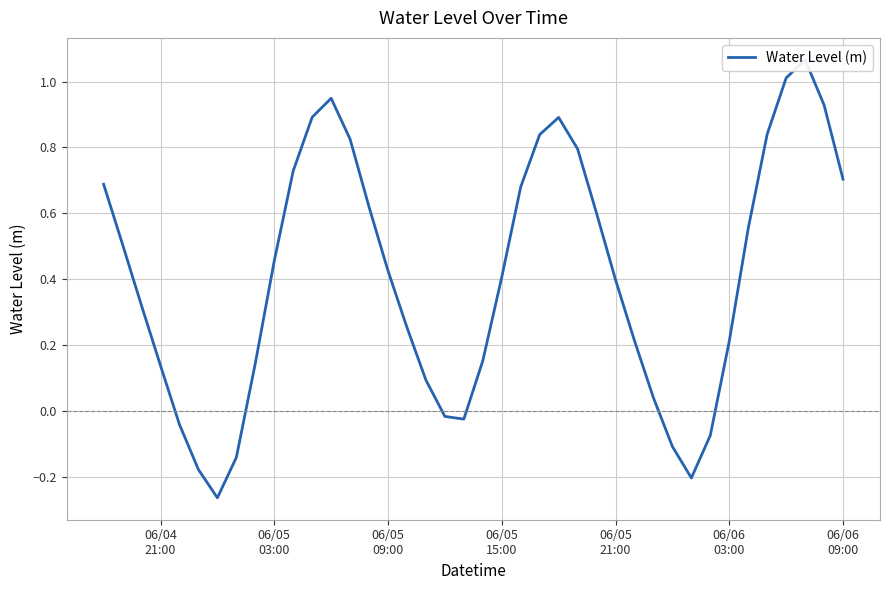

Reading left to right, extract all data points from this chart.

0.7	0.5	0.3	0.1	-0.0	-0.2	-0.3	-0.1	0.1	0.5	0.7	0.9	0.9	0.8	0.6	0.4	0.3	0.1	-0.0	-0.0	0.2	0.4	0.7	0.8	0.9	0.8	0.6	0.4	0.2	0.0	-0.1	-0.2	-0.1	0.2	0.6	0.8	1.0	1.1	0.9	0.7